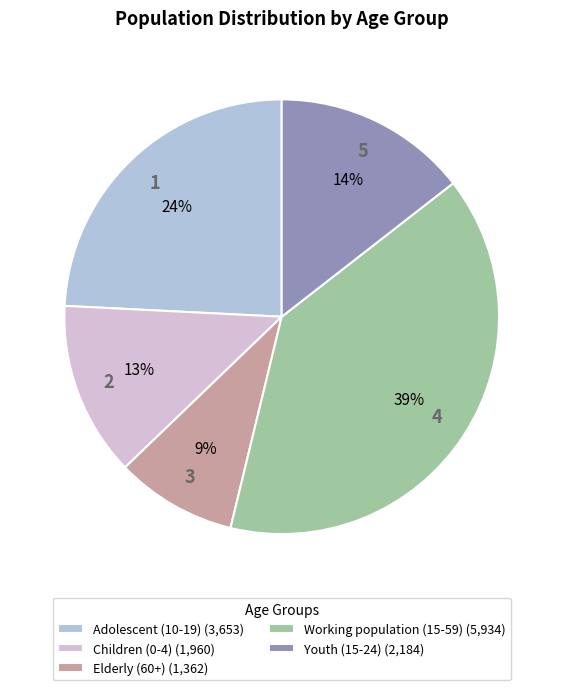

Rank the categories by value from lowest to highest.

Elderly (60+), Children (0-4), Youth (15-24), Adolescent (10-19), Working population (15-59)